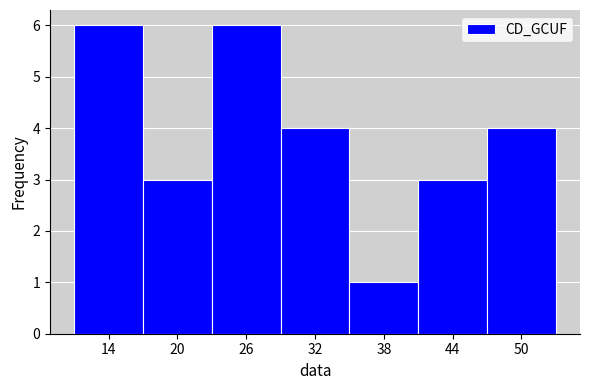

How tall is the bar that spans 29 to 35 on the x-axis? The values are not printed on the chart, so give them approximately, as read against the axis.

4